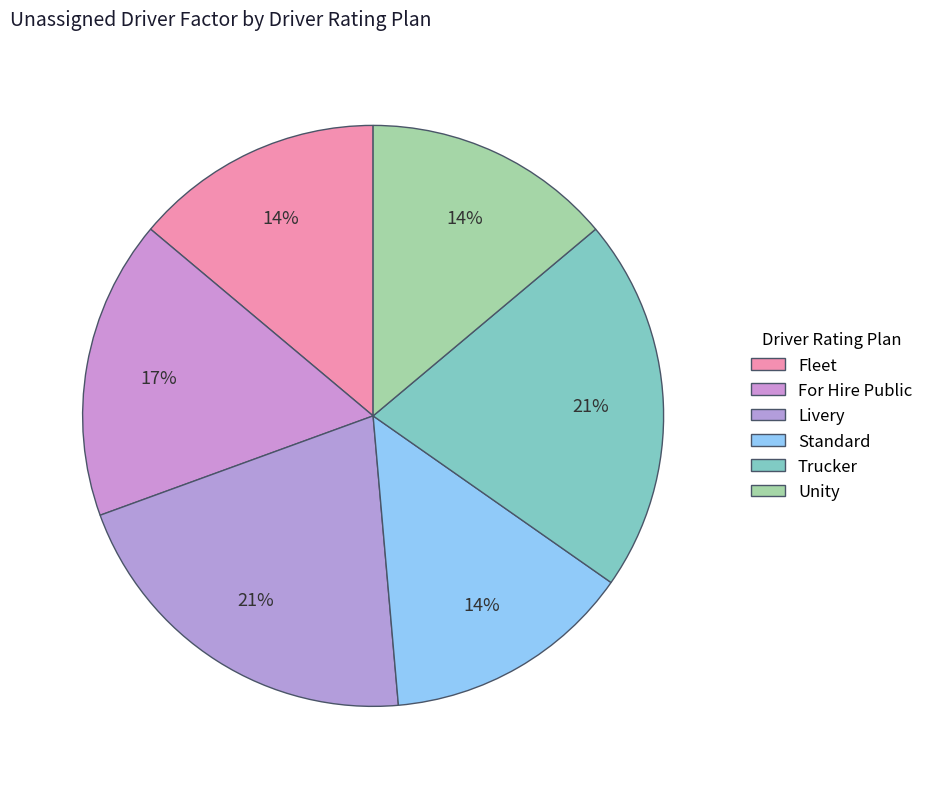

How many slices are in this pie chart?

6